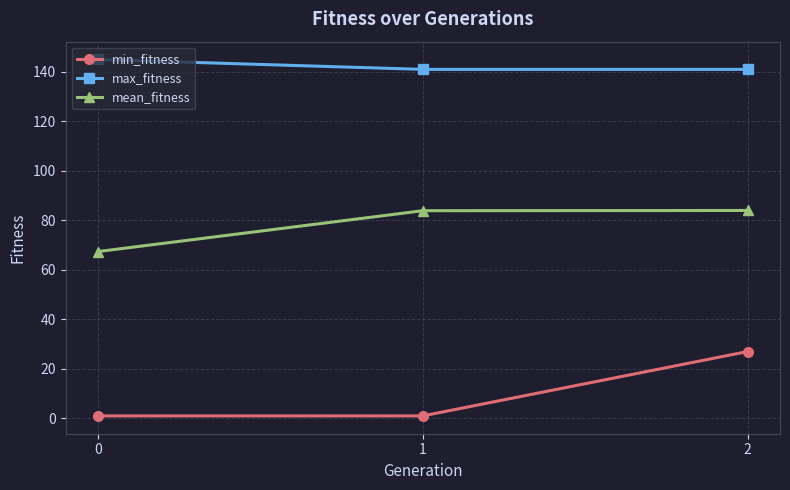

Which series changed the most between 1 and 2?

min_fitness